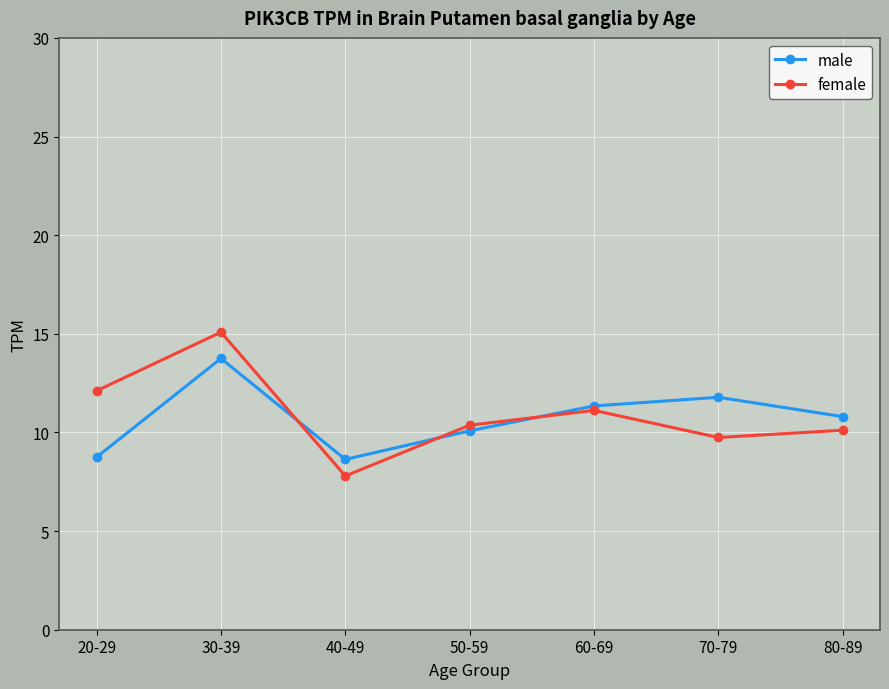

Does the chart have visible grid lines?

Yes